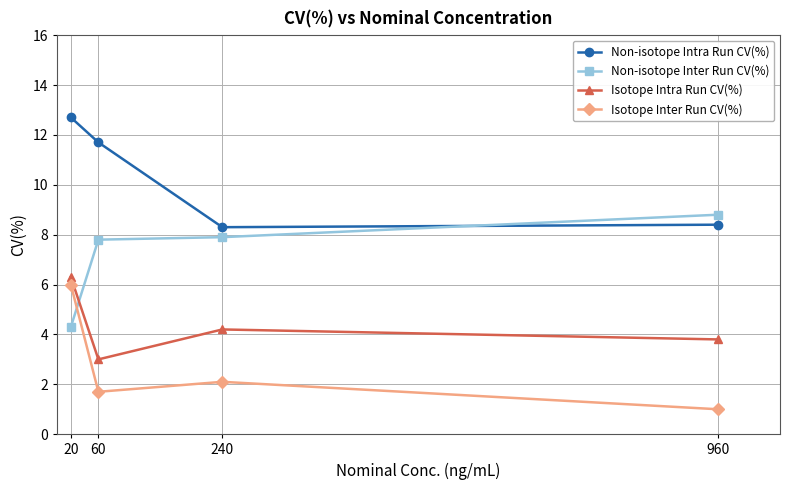

What is the greatest value displayed?

12.7